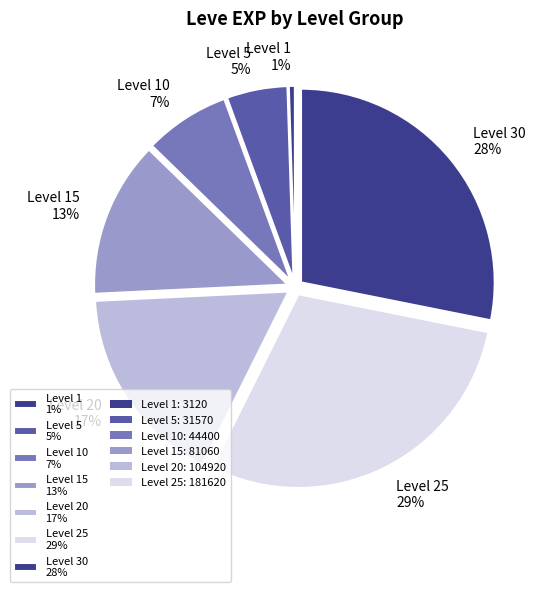

What percentage is the Level 20 17% slice, to the nearest percent?

17%